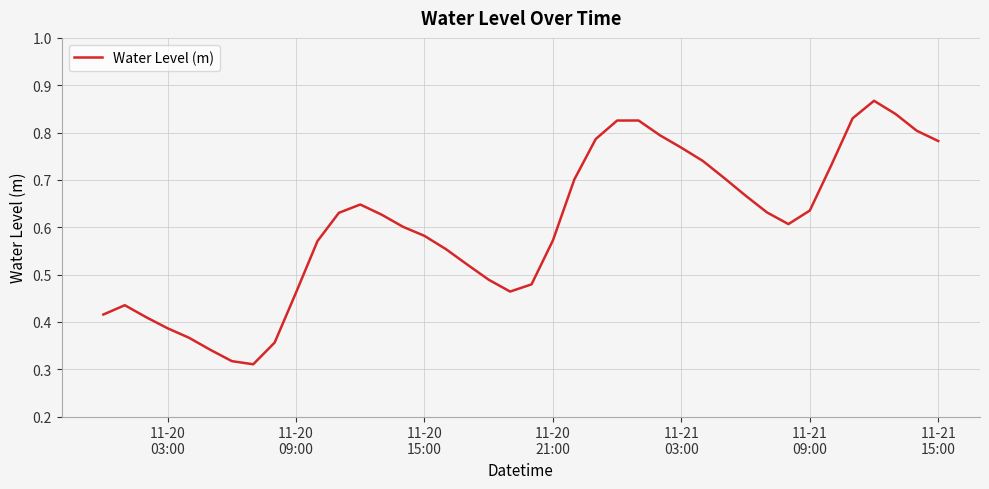

Does the chart have visible grid lines?

Yes